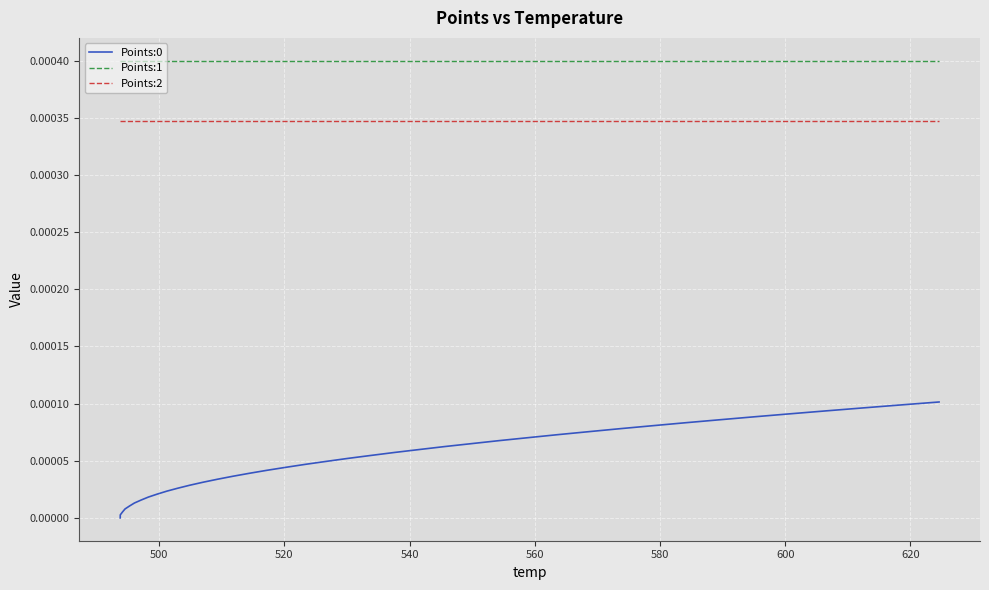

Which series has the largest total across all categories?

Points:1